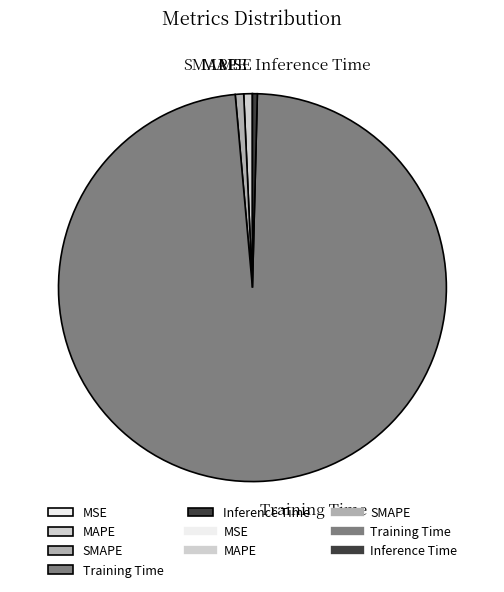

Is it true that Inference Time is 0% of the pie?

True